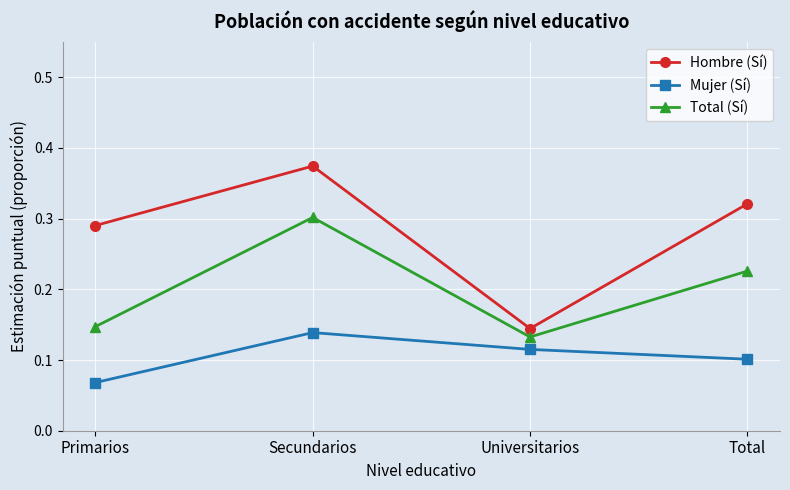

At how many categories does at least one series exceed 0?

4